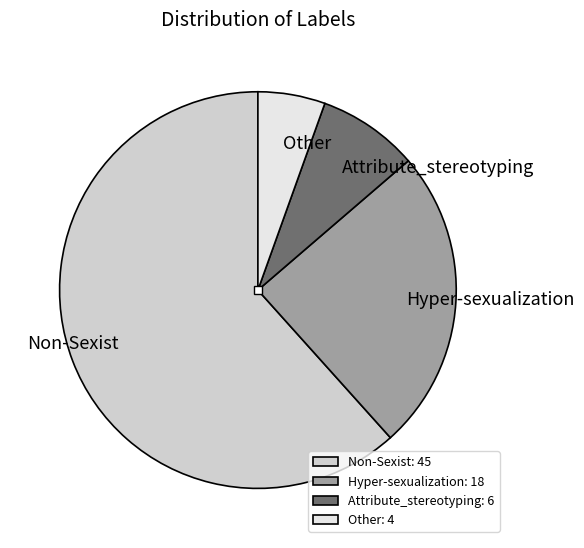

Is the sum of Other: 4 and Non-Sexist: 45 greater than half?

Yes